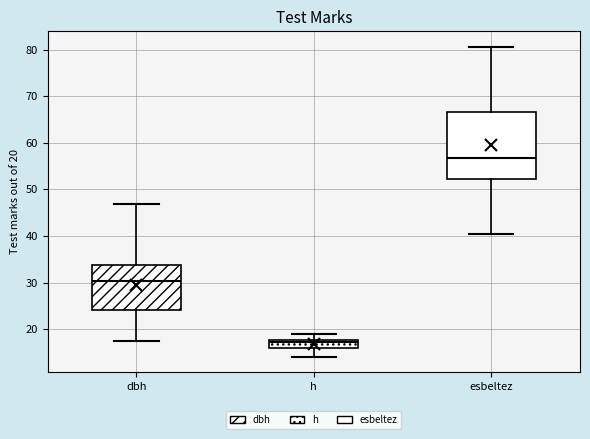

Reading left to right, transcribe this box plot: for each box, give where its median line is, the range the box spans, and where its two whiskers end, as read against the y-axis. The values are not printed on the chart, so give them approximately, as read against the axis.

dbh: median 30, box 24 to 34, whiskers 17 to 47
h: median 17, box 16 to 18, whiskers 14 to 19
esbeltez: median 57, box 52 to 67, whiskers 40 to 81